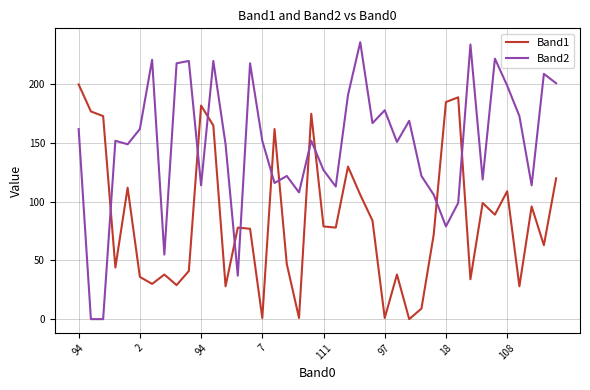

Rank the series by their average value, from highest to lowest.

Band2, Band1